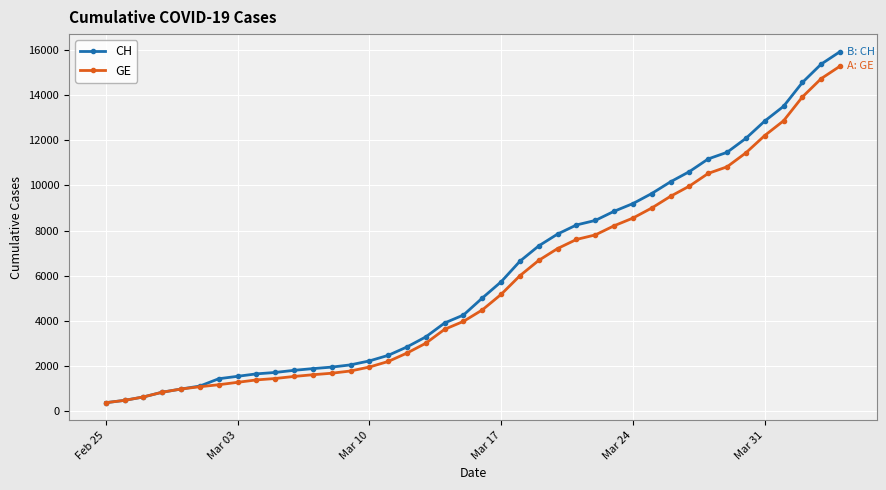

Which series has the widest spread of values?

CH